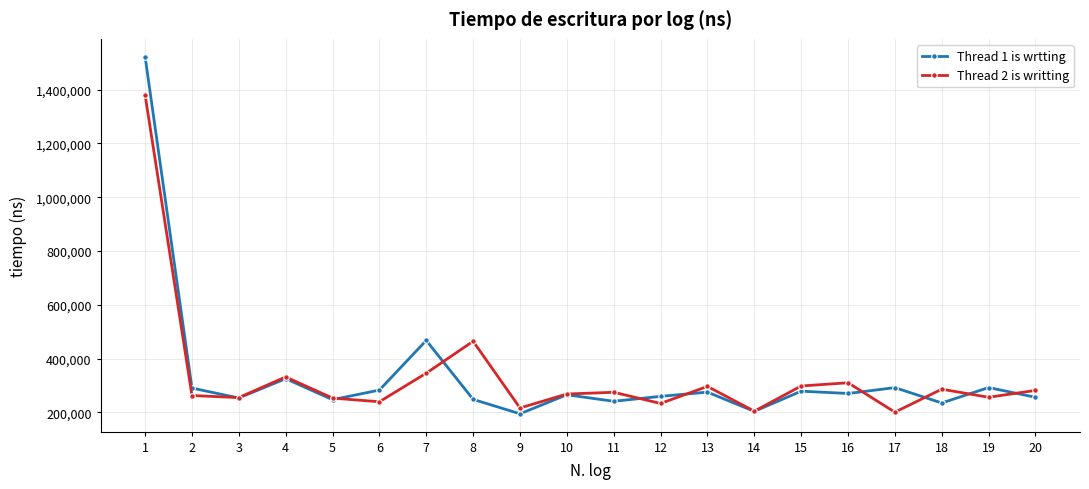

Which series has the widest spread of values?

Thread 1 is wrtting